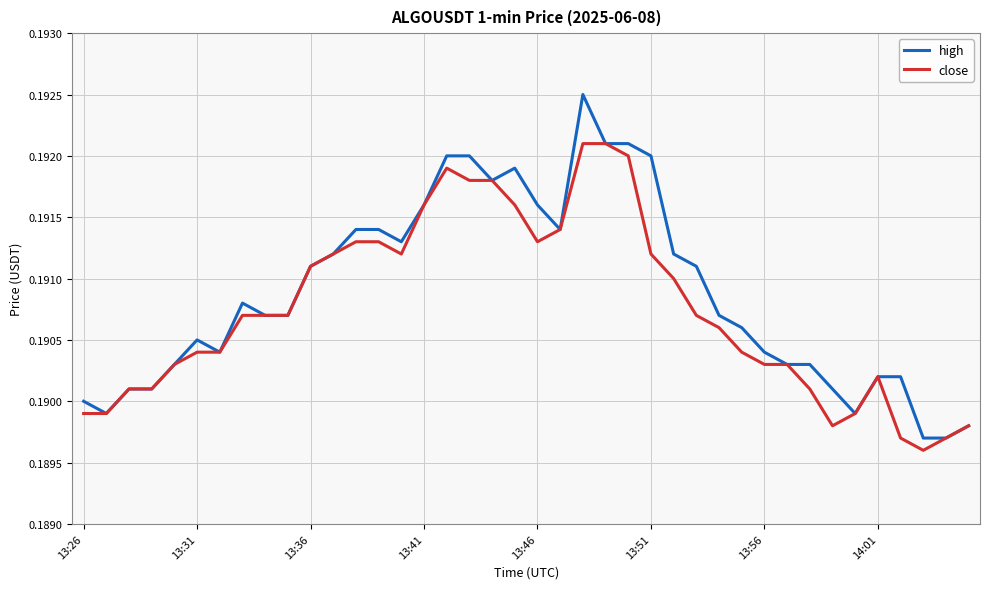

List the series in order of their peak value, lowest first.

close, high